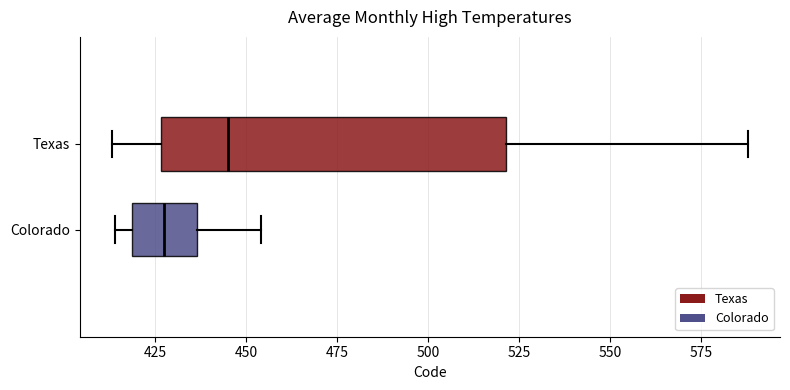

Reading bottom to top, transcribe this box plot: for each box, give where its median line is, the range the box spans, and where its two whiskers end, as read against the x-axis. The values are not printed on the chart, so give them approximately, as read against the axis.

Colorado: median 430, box 420 to 435, whiskers 415 to 455
Texas: median 445, box 425 to 520, whiskers 415 to 590